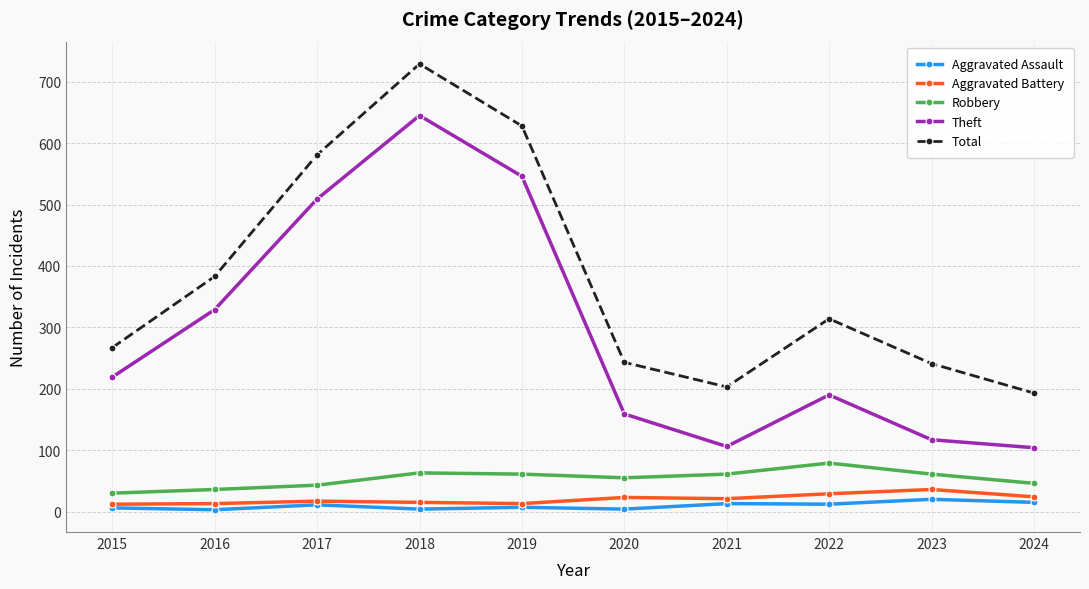

True or false: Aggravated Battery and Theft cross at least once.

False